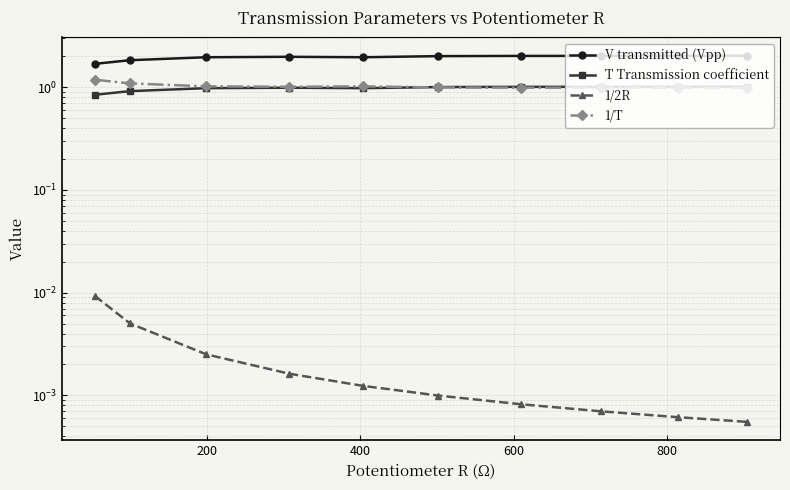

What is the maximum value for 1/T?

1.2